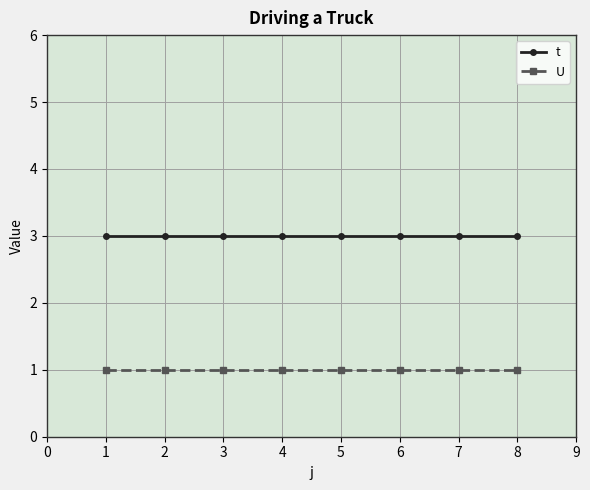

What is the greatest value displayed?

3